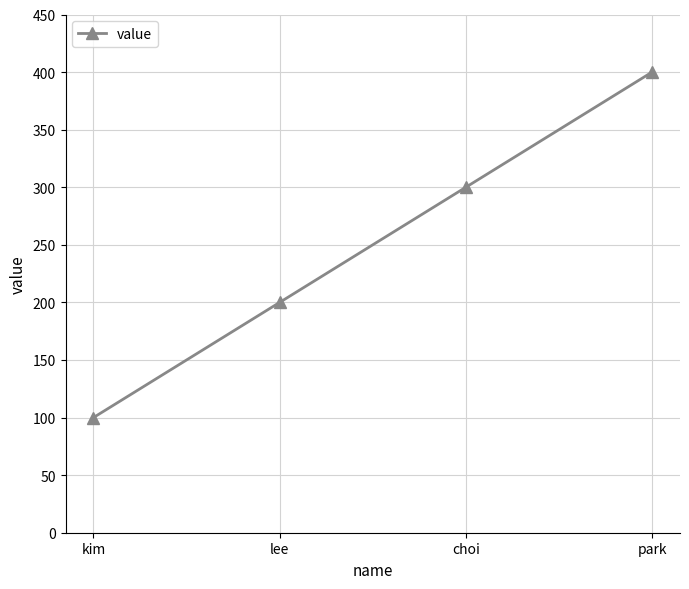

What is the difference between the second highest and minimum values?

200